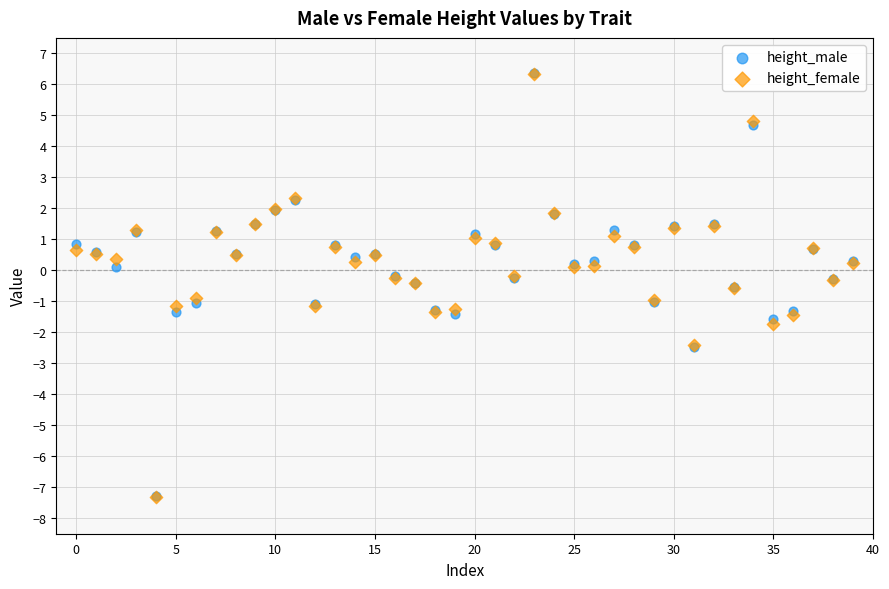

Which series has the widest spread of Y values?

height_male